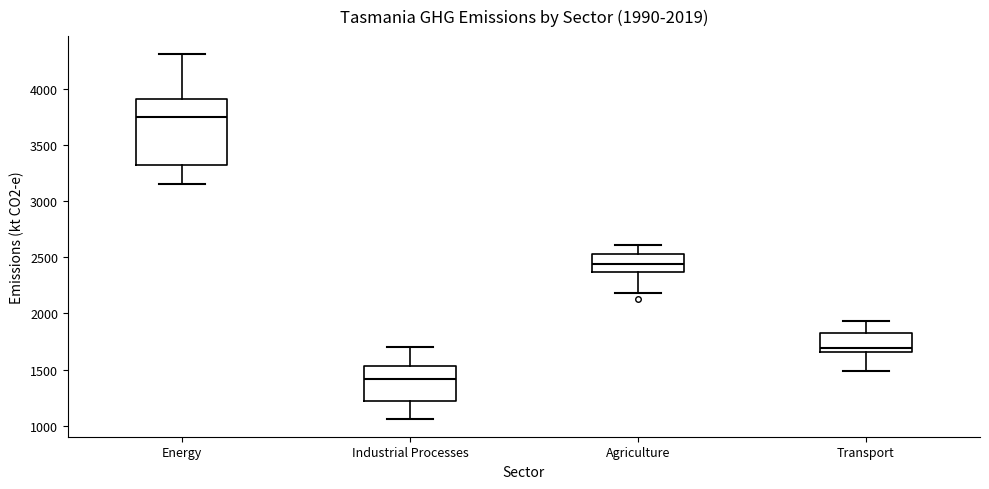

Comparing the boxes themselves (not the whiskers), which one is the tallest?

Energy